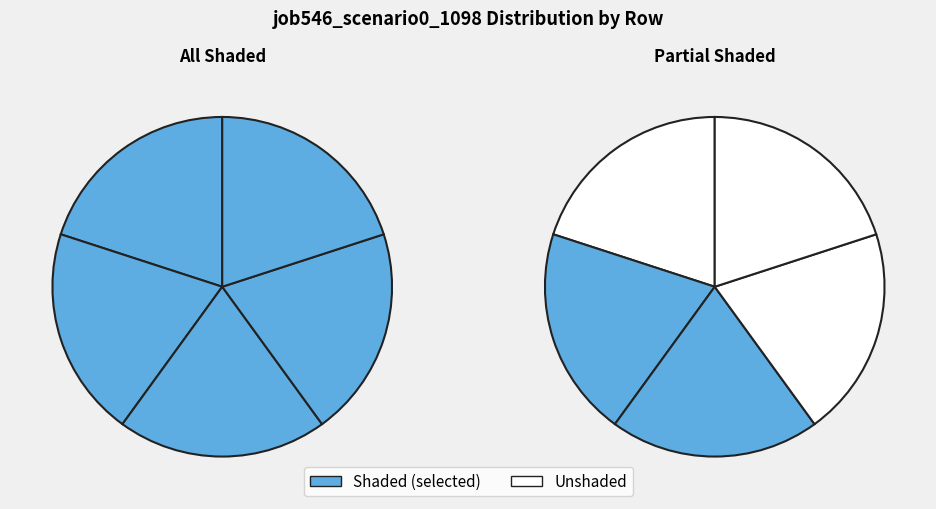

Is there any slice that represents more than half of the pie?

No